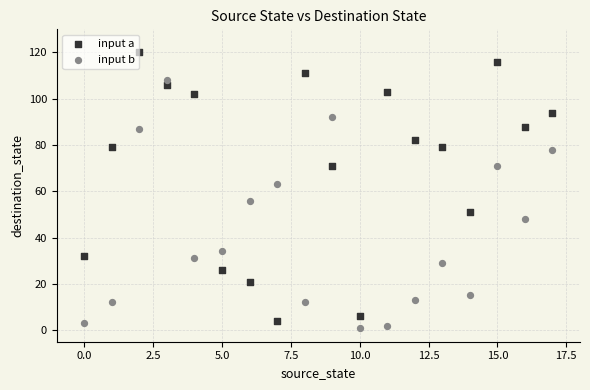

What are all the series names shown in the legend?

input a, input b